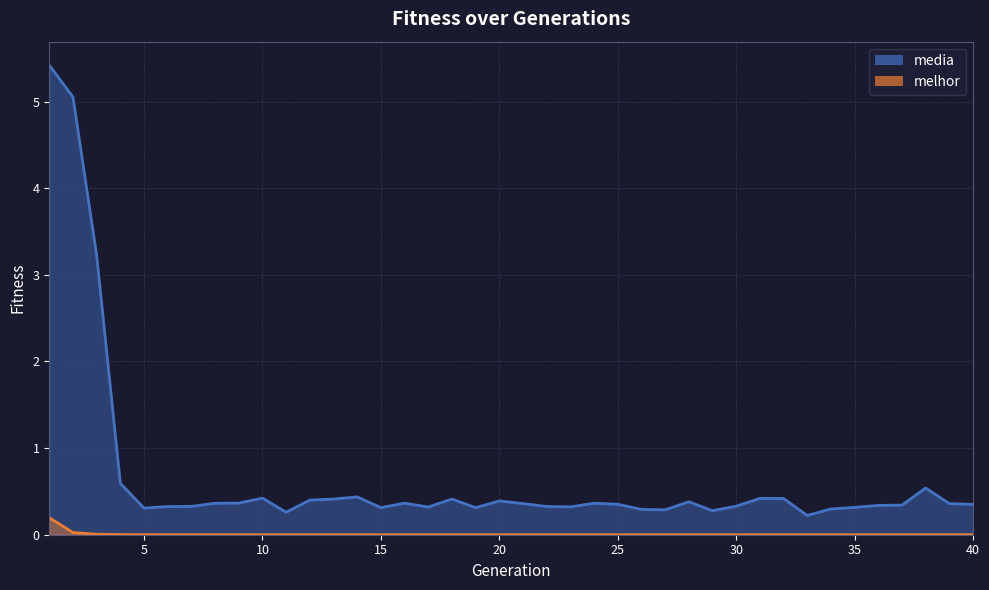

Which series has the largest total across all categories?

media